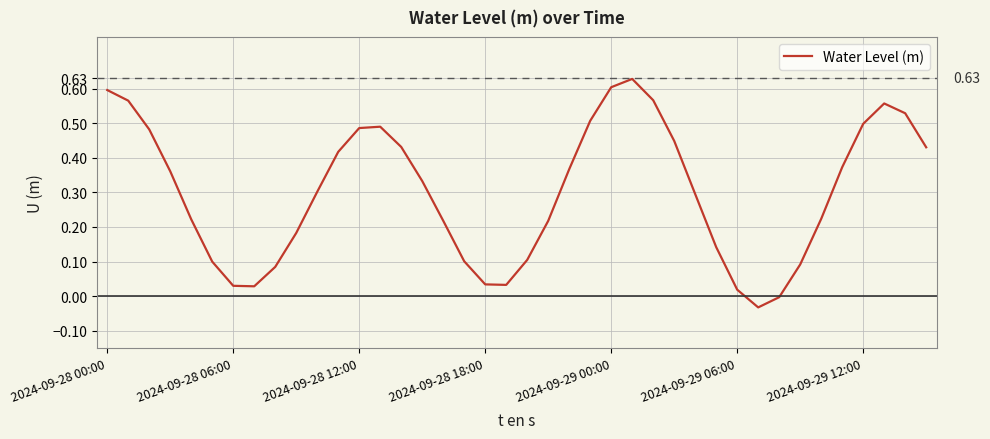

What is the difference between the maximum and minimum values?

0.7